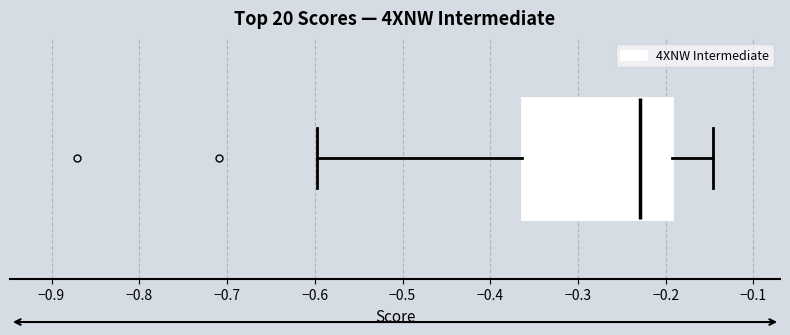

Transcribe this box plot: give where the median line is, the range the box spans, and where the two whiskers end, as read against the x-axis. The values are not printed on the chart, so give them approximately, as read against the axis.

median -0.23, box -0.36 to -0.19, whiskers -0.60 to -0.15